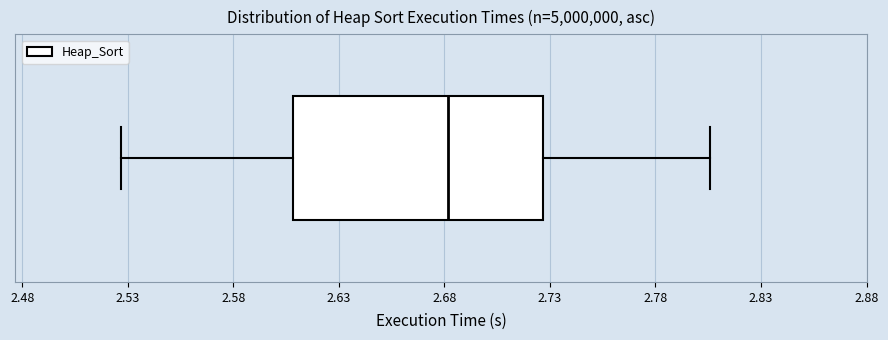

Transcribe this box plot: give where the median line is, the range the box spans, and where the two whiskers end, as read against the x-axis. The values are not printed on the chart, so give them approximately, as read against the axis.

median 2.680, box 2.610 to 2.725, whiskers 2.525 to 2.805